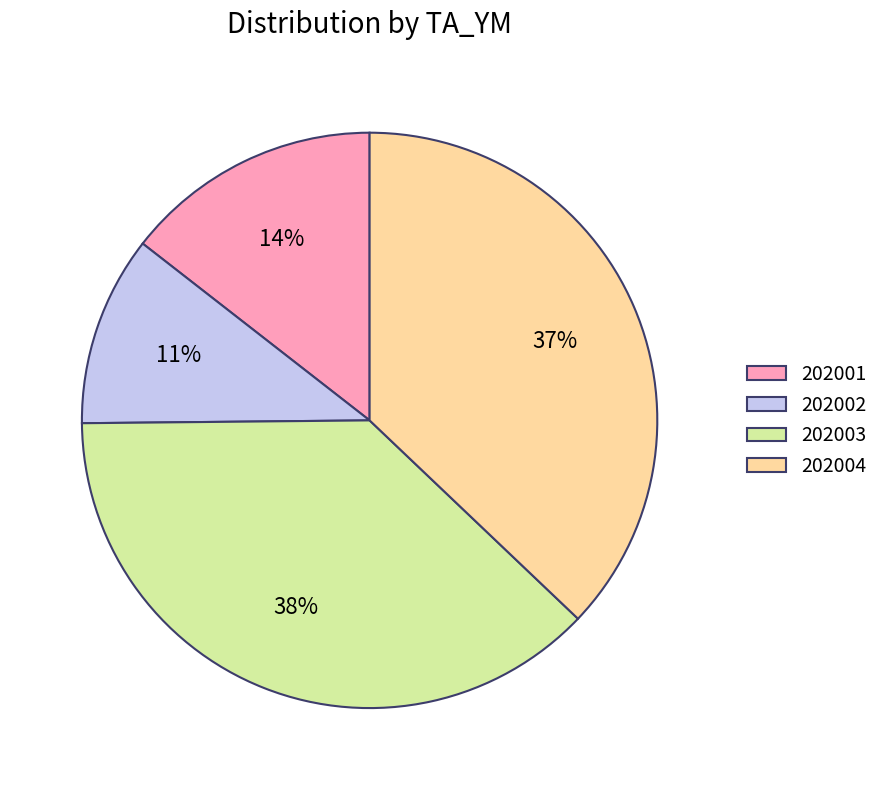

True or false: 202004 accounts for 37% of the total.

True